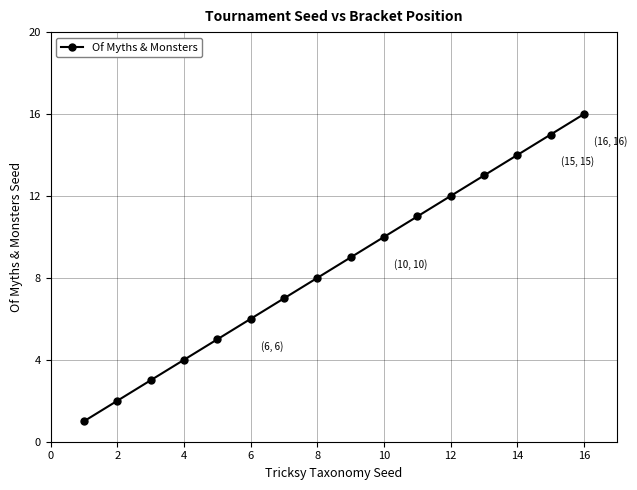

What is the difference between the maximum and minimum values?

15